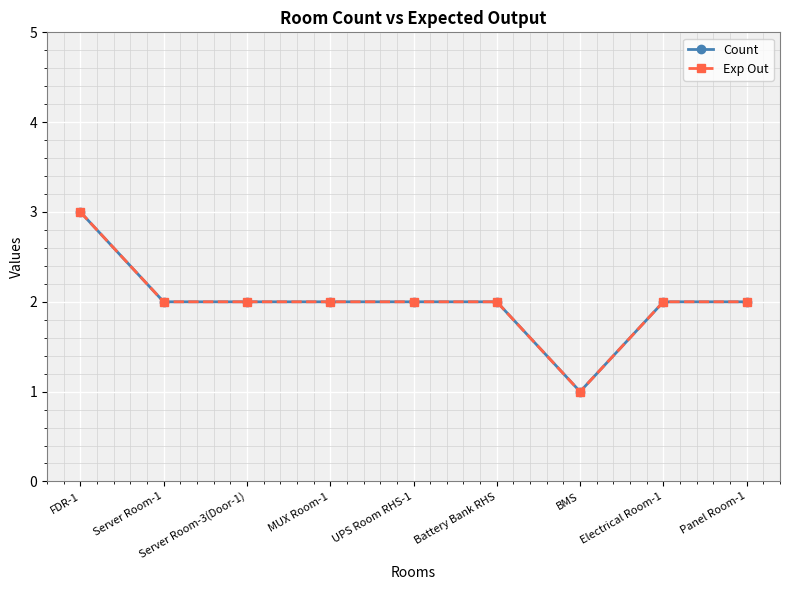

Does the chart have visible grid lines?

Yes